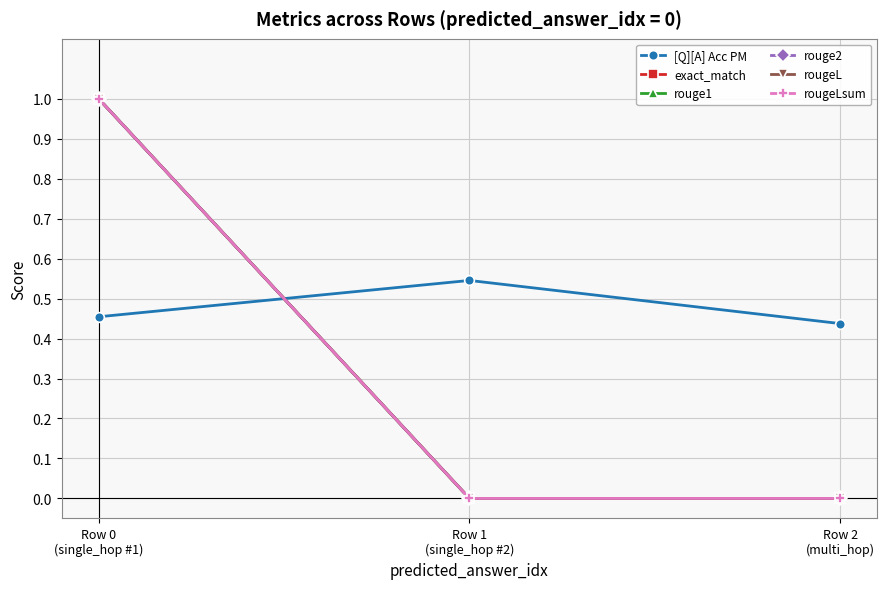

Is this an area chart (filled region under the line)?

No